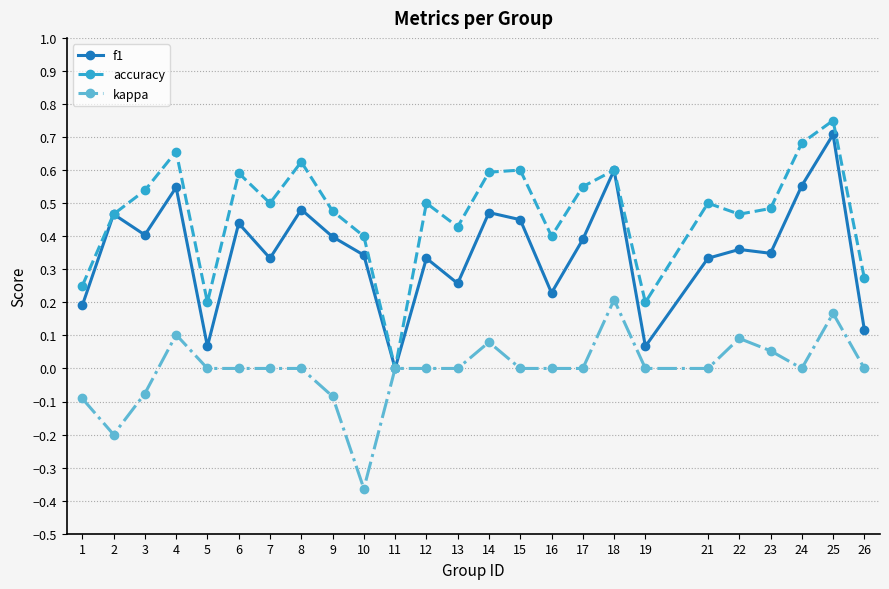

Count the number of data series in this chart.

3